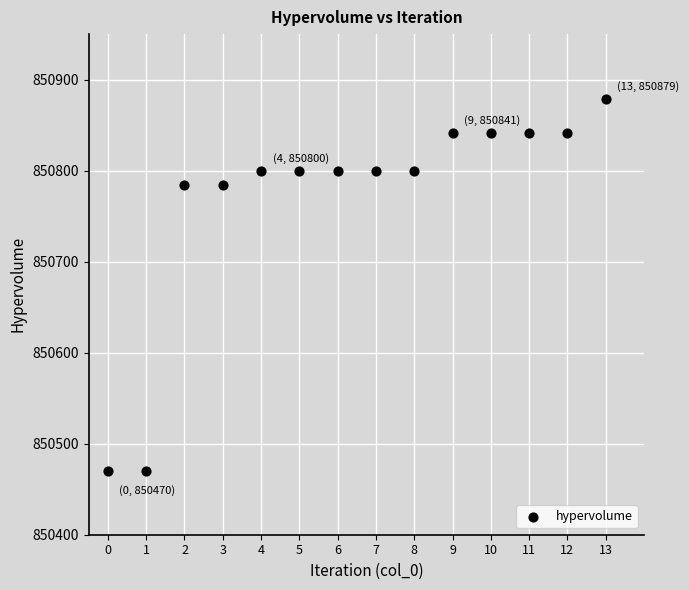

What is the range of Y values (max minus min)?

409